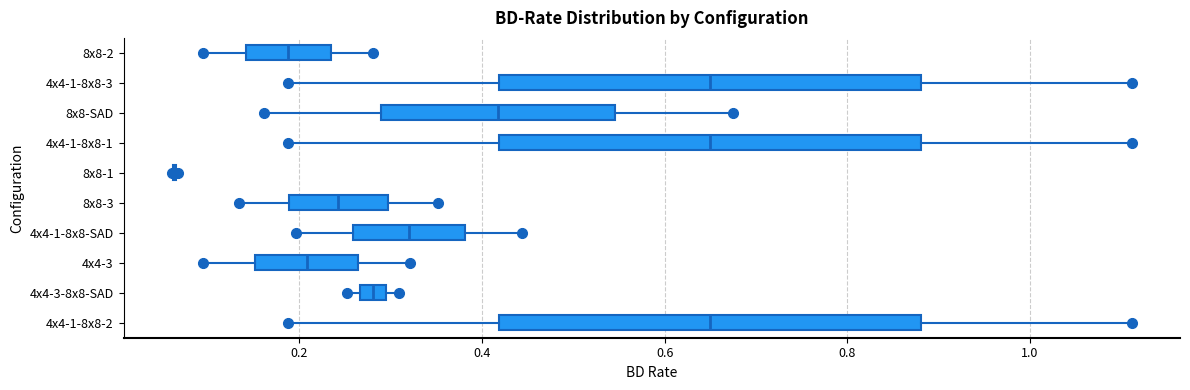

Where does the left whisker of the box for 4x4-1-8x8-SAD end on the x-axis? The values are not printed on the chart, so give them approximately, as read against the axis.

0.20